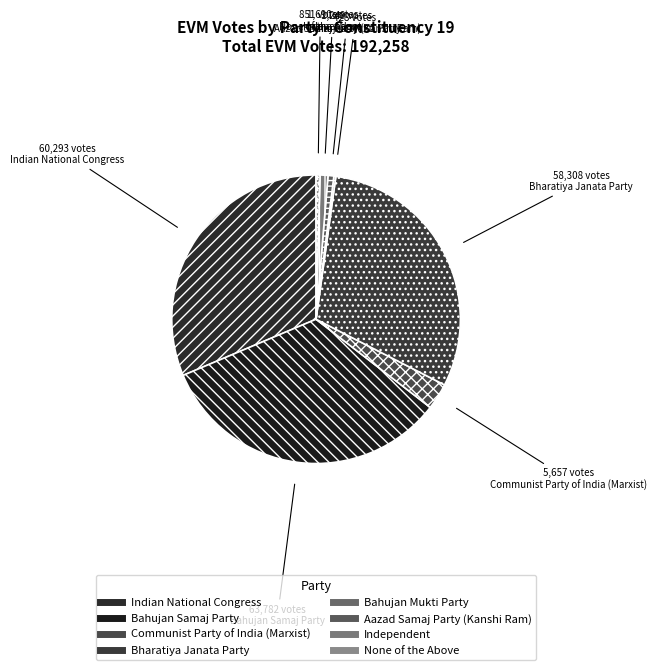

What portion of the pie excludes Communist Party of India (Marxist)?

97.1%